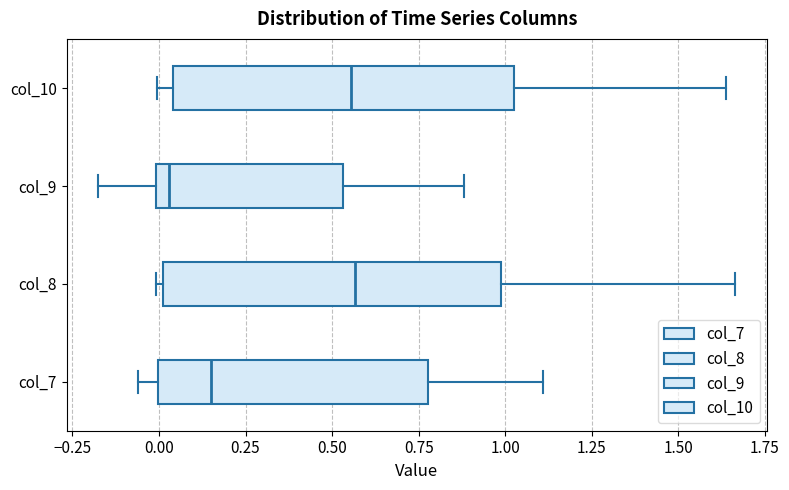

Reading bottom to top, transcribe this box plot: for each box, give where its median line is, the range the box spans, and where its two whiskers end, as read against the x-axis. The values are not printed on the chart, so give them approximately, as read against the axis.

col_7: median 0.15, box 0.00 to 0.80, whiskers -0.05 to 1.10
col_8: median 0.55, box 0.00 to 1.00, whiskers 0.00 (just left of the box's left edge) to 1.65
col_9: median 0.05, box 0.00 to 0.55, whiskers -0.15 to 0.90
col_10: median 0.55, box 0.05 to 1.00, whiskers 0.00 to 1.65